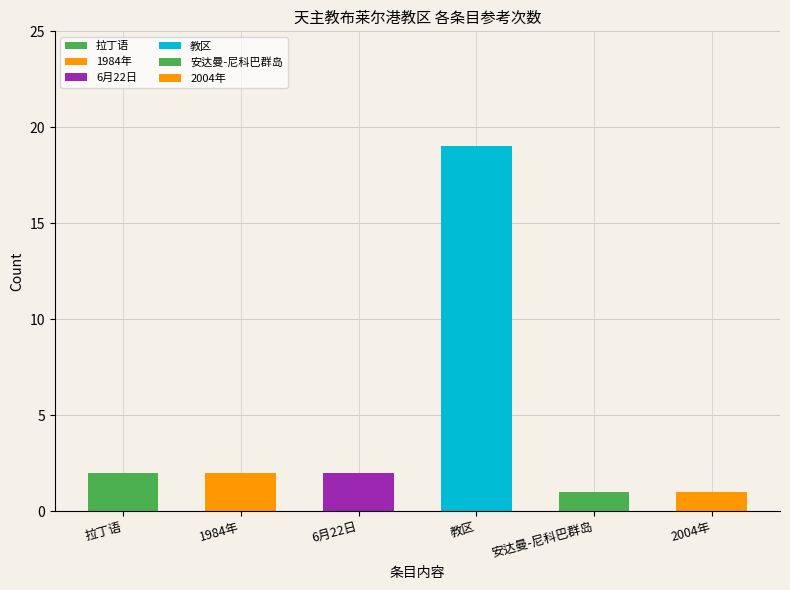

At which category does the chart reach its minimum across all series?

安达曼-尼科巴群岛